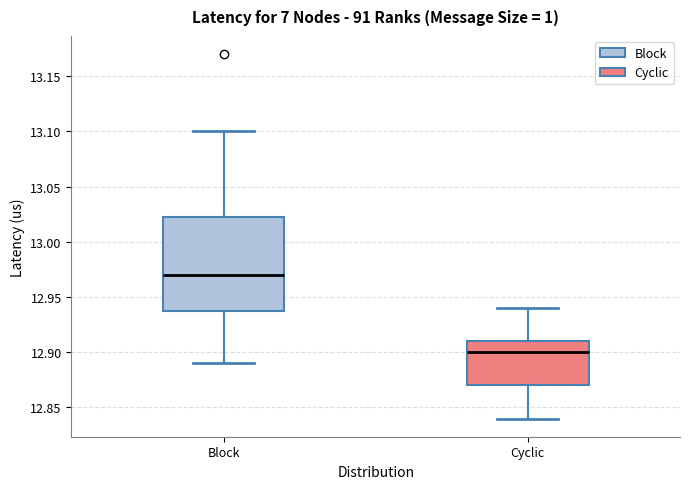

Reading left to right, transcribe this box plot: for each box, give where its median line is, the range the box spans, and where its two whiskers end, as read against the y-axis. The values are not printed on the chart, so give them approximately, as read against the axis.

Block: median 12.970, box 12.940 to 13.025, whiskers 12.890 to 13.100
Cyclic: median 12.900, box 12.870 to 12.910, whiskers 12.840 to 12.940